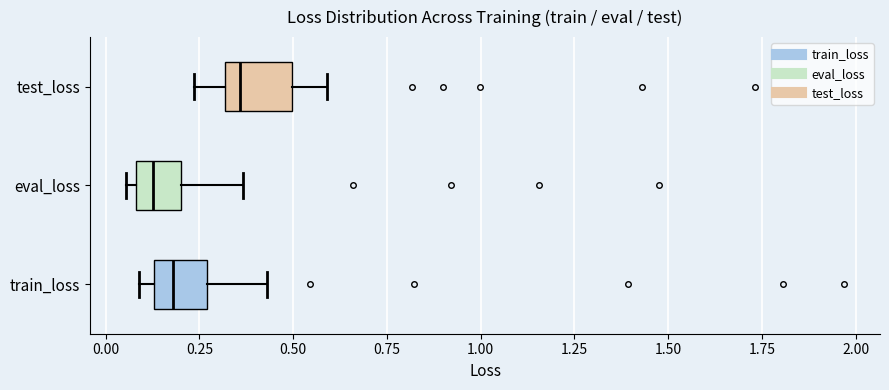

Which box has the furthest to the right median line?

test_loss